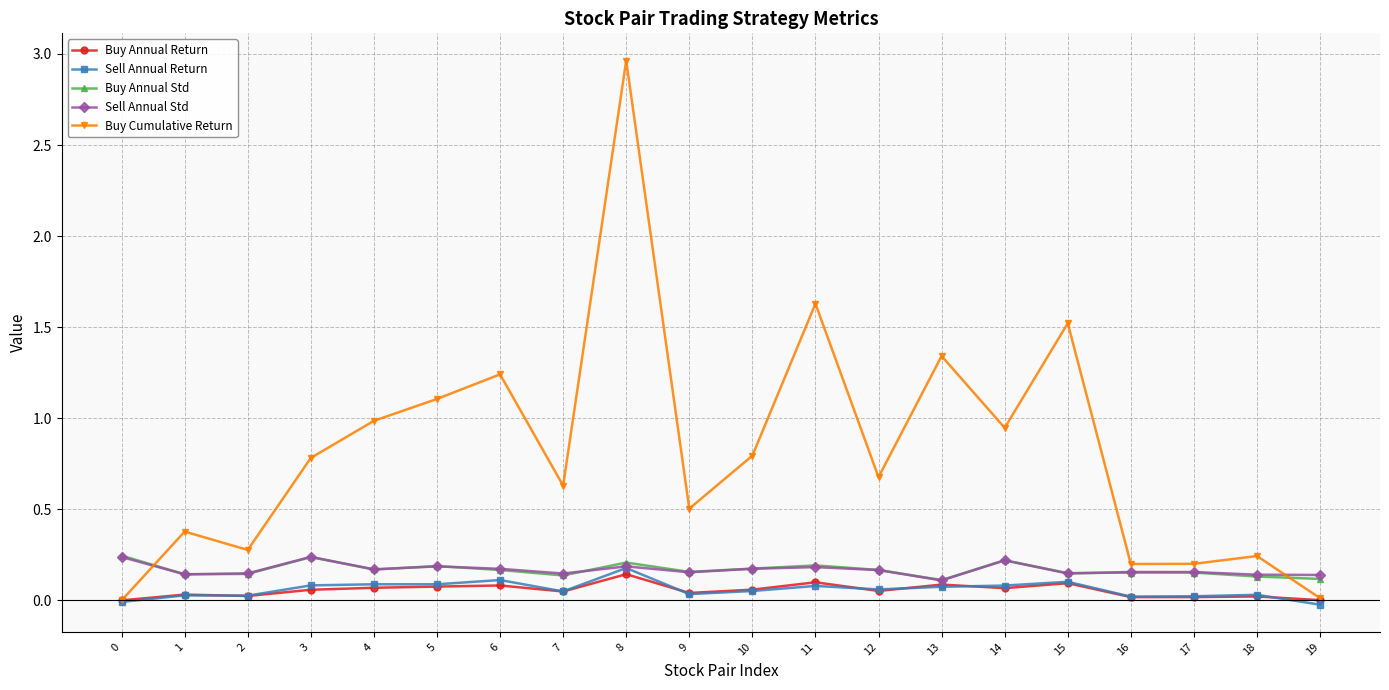

Which series has the largest total across all categories?

Buy Cumulative Return